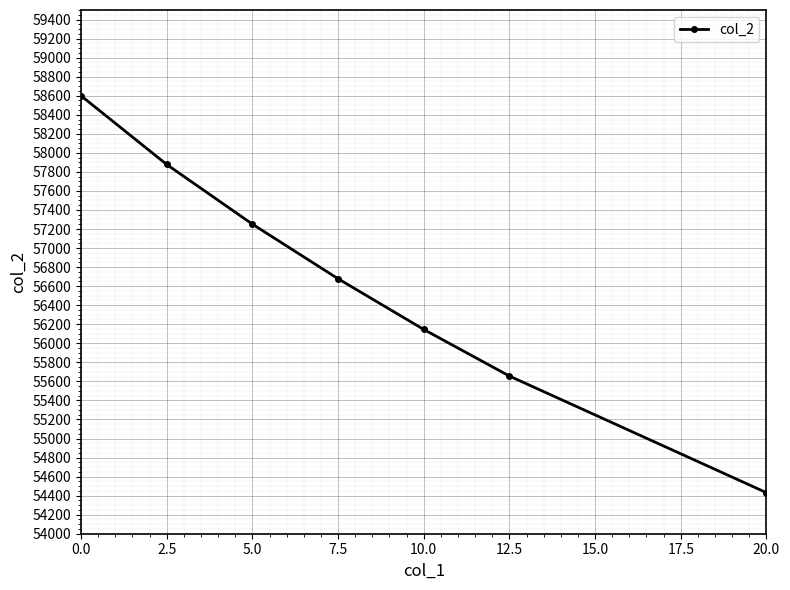

What is the value of the 7th point from the left?

54431.2